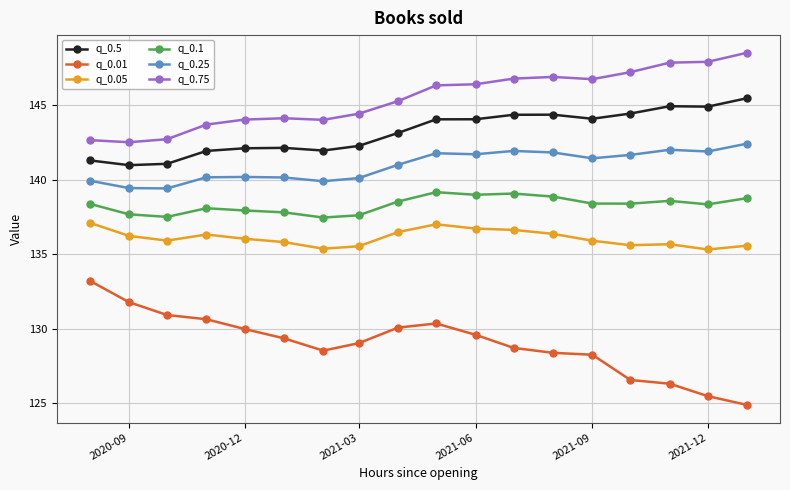

What is the difference between the maximum and minimum values in the q_0.25 series?

3.0